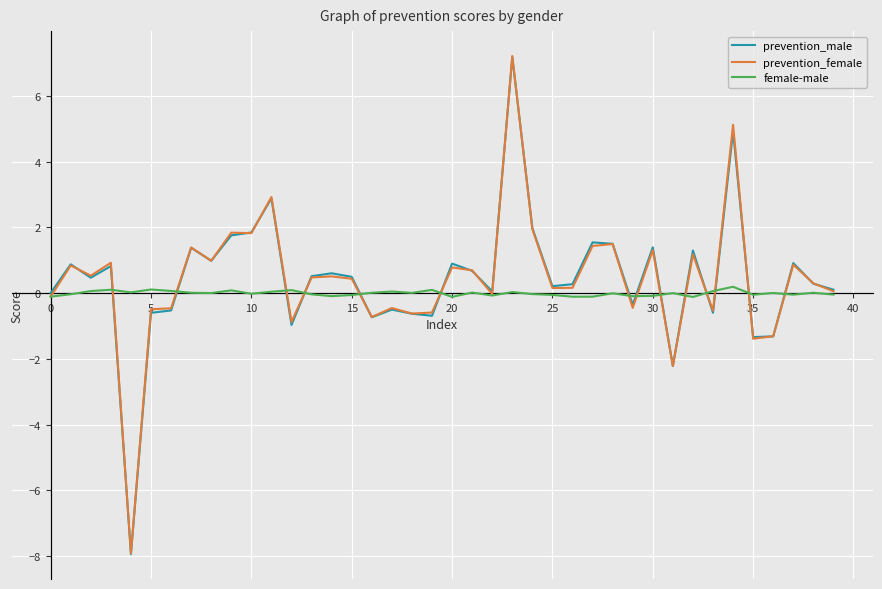

What is the minimum value shown in the chart?

-7.9